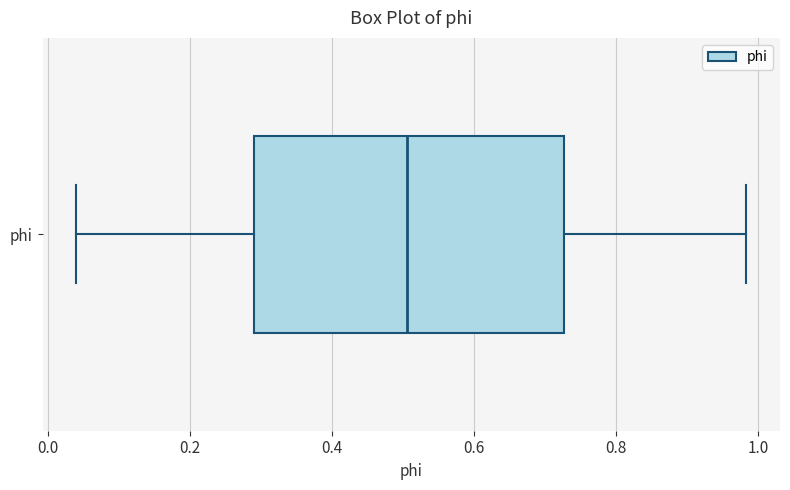

Where does the right whisker of the box for phi end on the x-axis? The values are not printed on the chart, so give them approximately, as read against the axis.

0.98